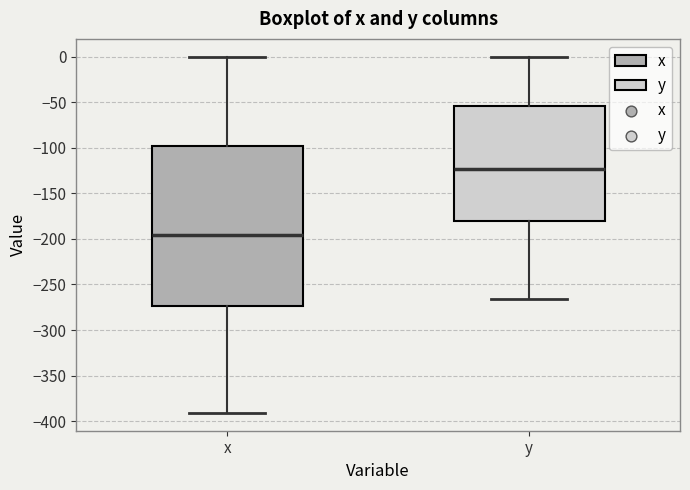

Where does the median line of the box for y sit on the y-axis? The values are not printed on the chart, so give them approximately, as read against the axis.

-125